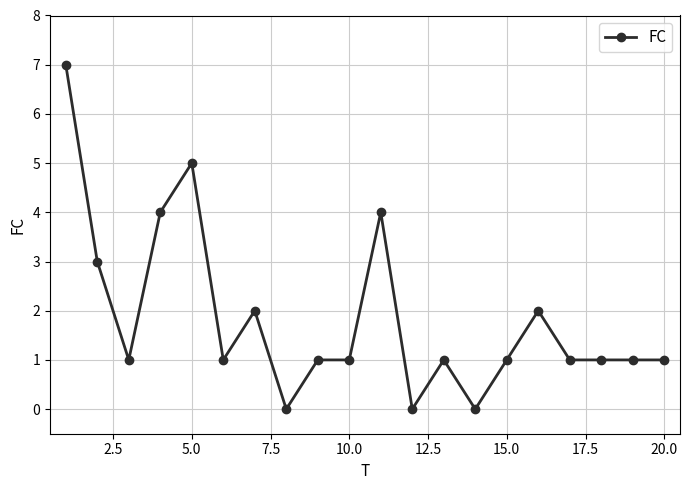

What is the value of the 3rd point from the left?

1